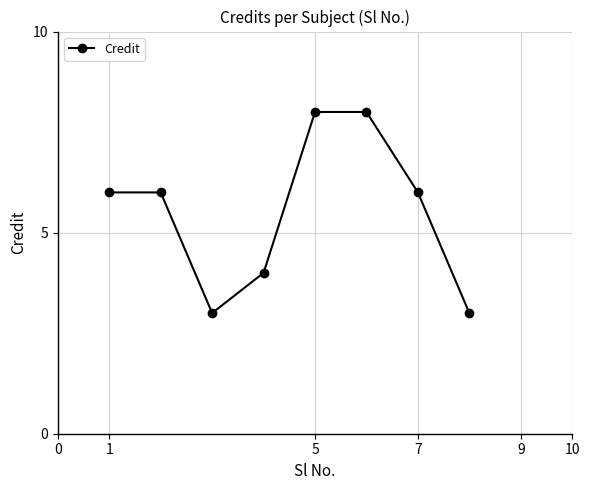

What is the minimum value shown in the chart?

3